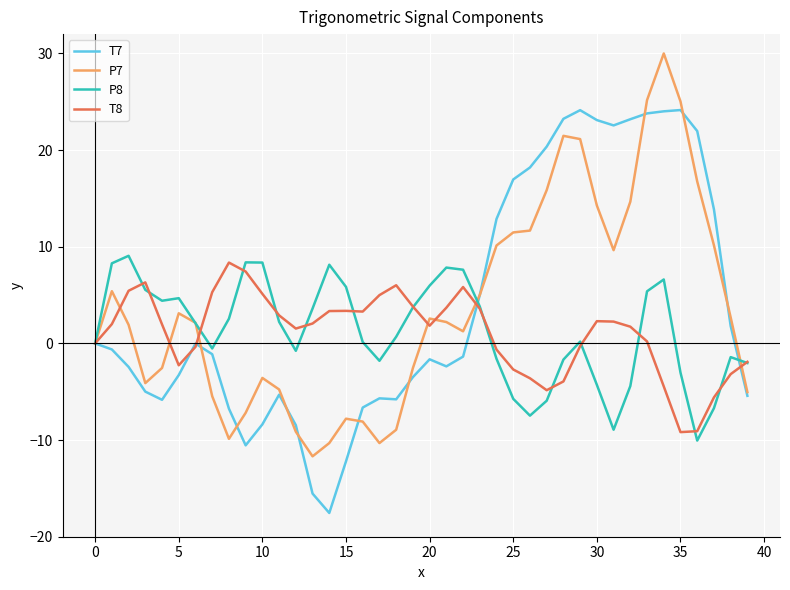

What is the minimum value for P8?

-10.1